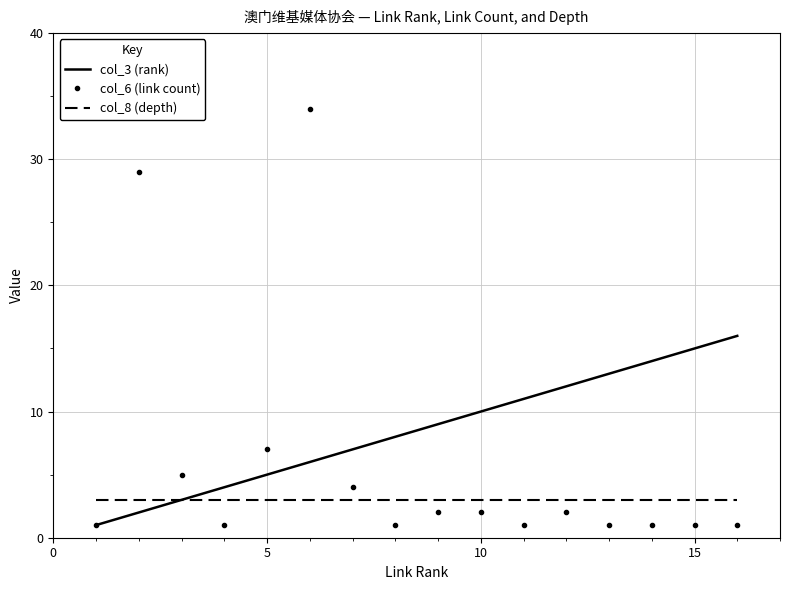

Which series has the widest spread of values?

col_6 (link count)